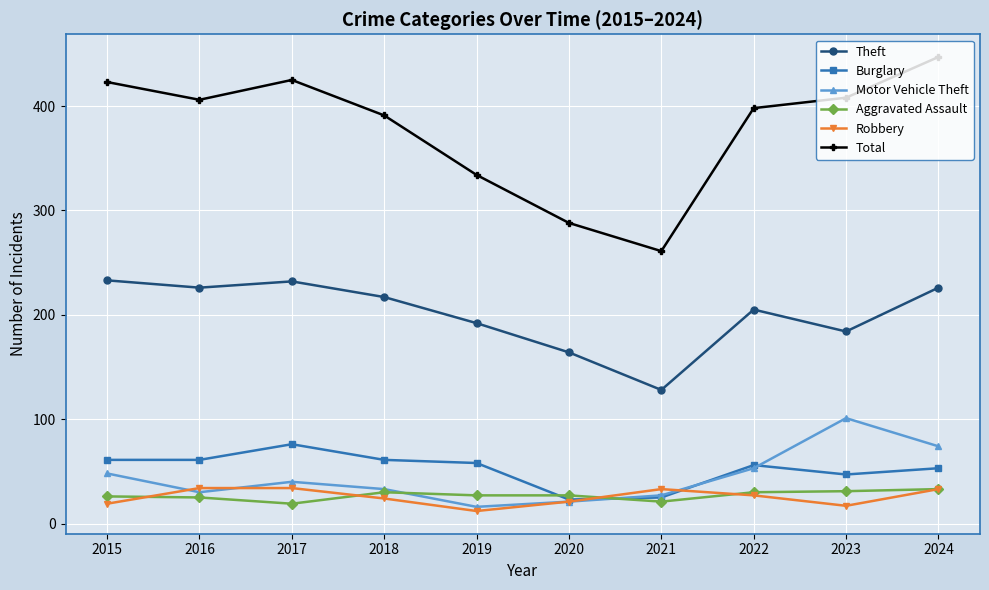

True or false: Burglary and Theft cross at least once.

False